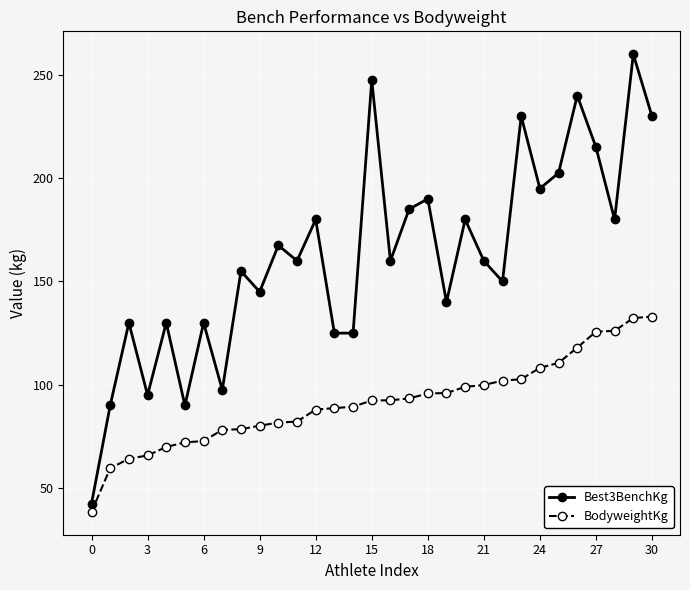

List the series in order of their overall mean, lowest first.

BodyweightKg, Best3BenchKg